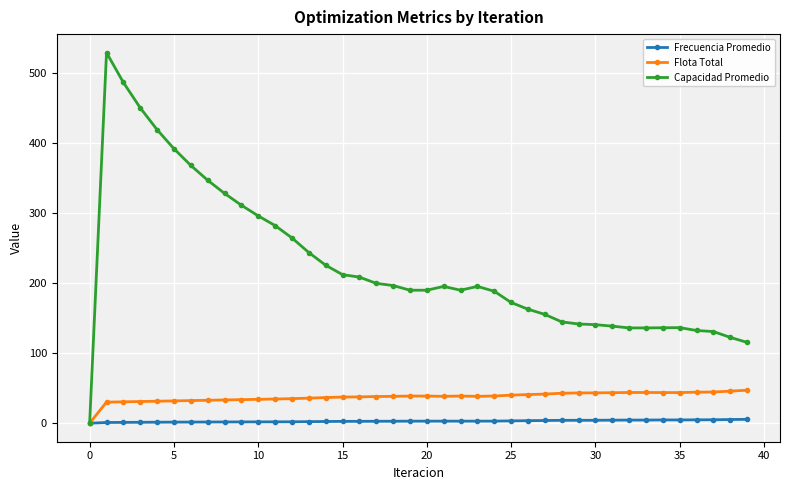

True or false: Flota Total has more than 2 interior local peaks.

True